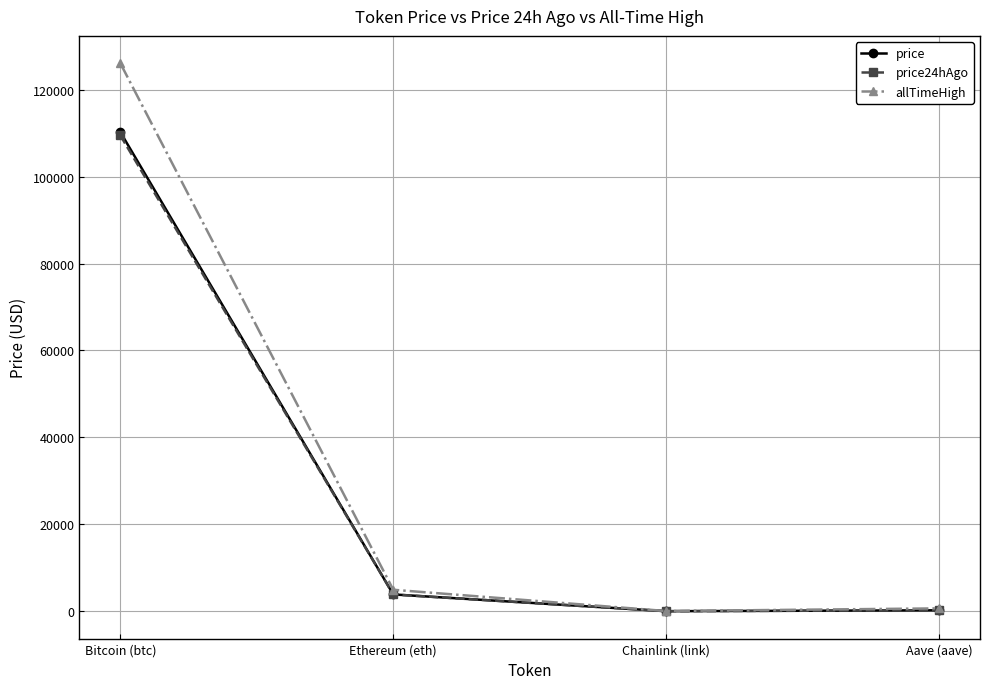

Is the value of price24hAgo at Ethereum (eth) greater than the value of price at Bitcoin (btc)?

No